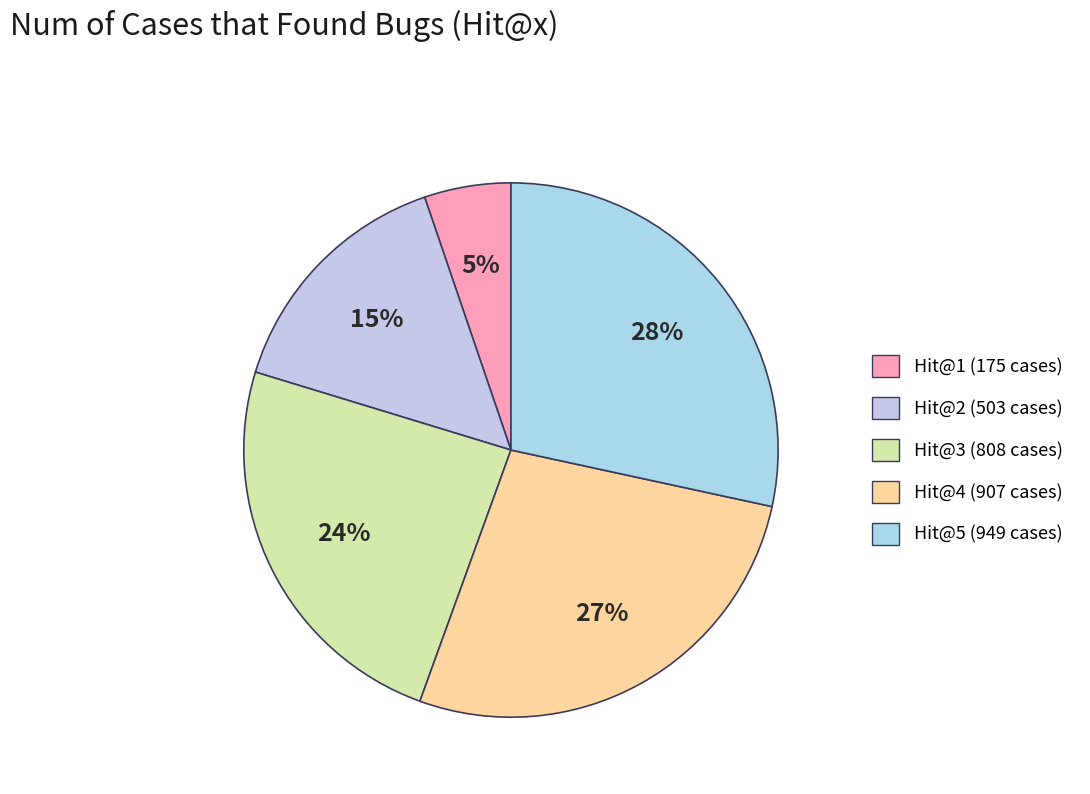

What is the change in value from Hit@1 to Hit@5?

+774